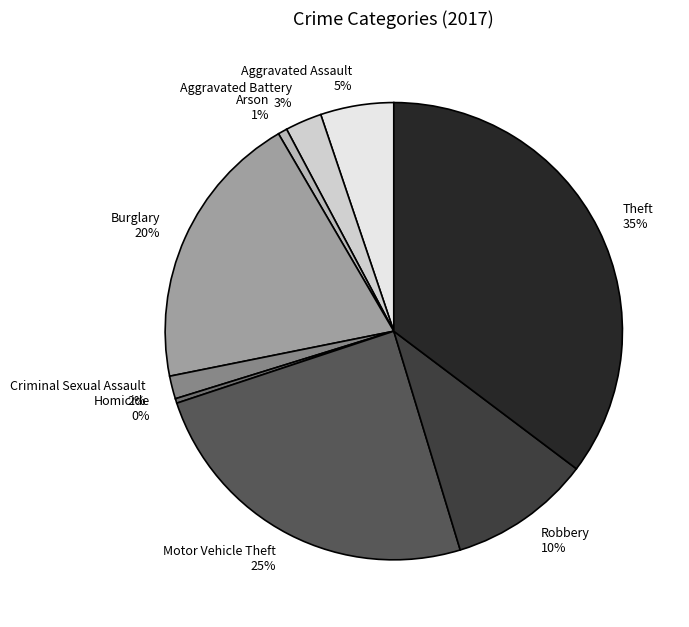

Is the sum of Theft and Burglary greater than half?

Yes